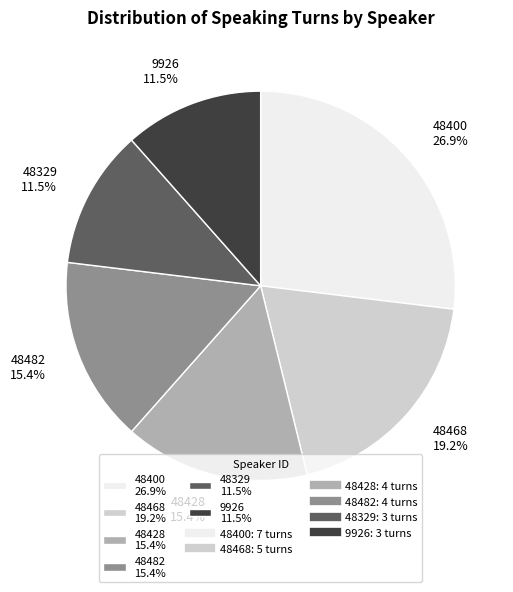

Between 48468 19.2% and 48482 15.4%, which is larger?

48468 19.2%